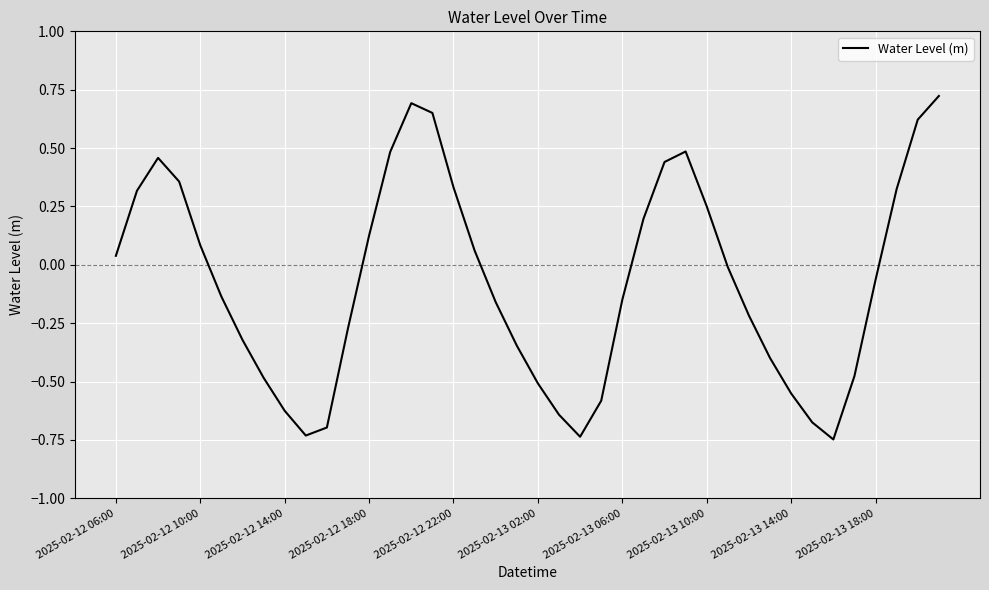

What is the difference between the maximum and minimum values?

1.5